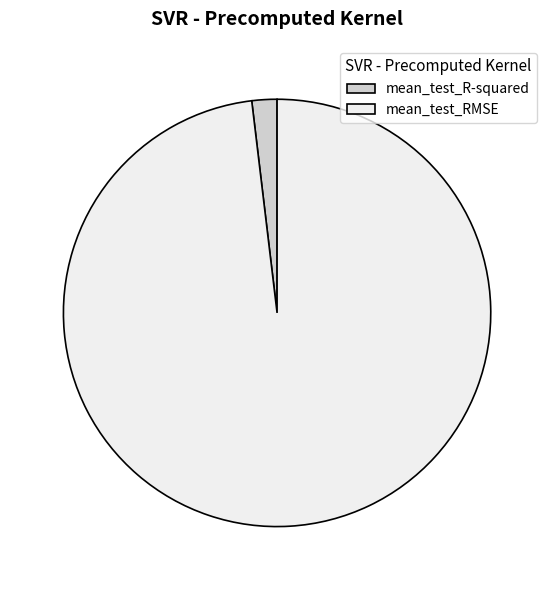

Rank the categories by value from highest to lowest.

mean_test_RMSE, mean_test_R-squared